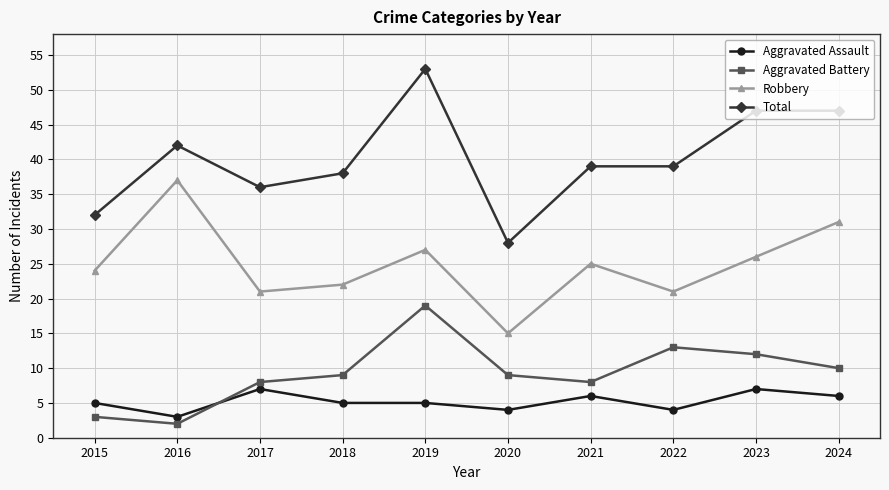

Reading left to right, what are all the values shown in this chart?

Aggravated Assault: 5	3	7	5	5	4	6	4	7	6
Aggravated Battery: 3	2	8	9	19	9	8	13	12	10
Robbery: 24	37	21	22	27	15	25	21	26	31
Total: 32	42	36	38	53	28	39	39	47	47